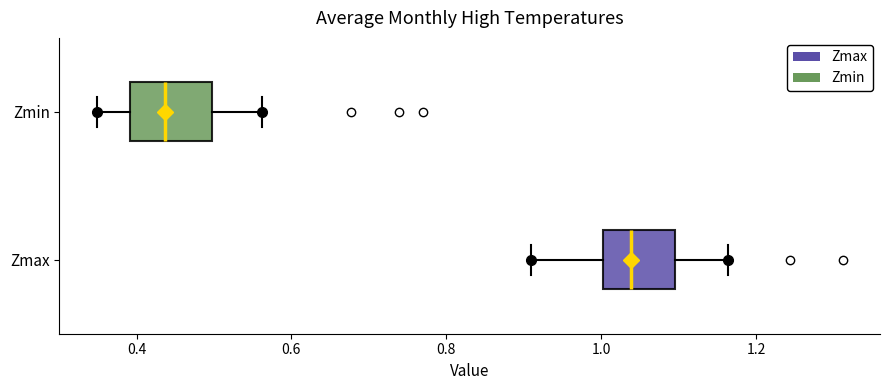

Which box has the furthest to the left median line?

Zmin